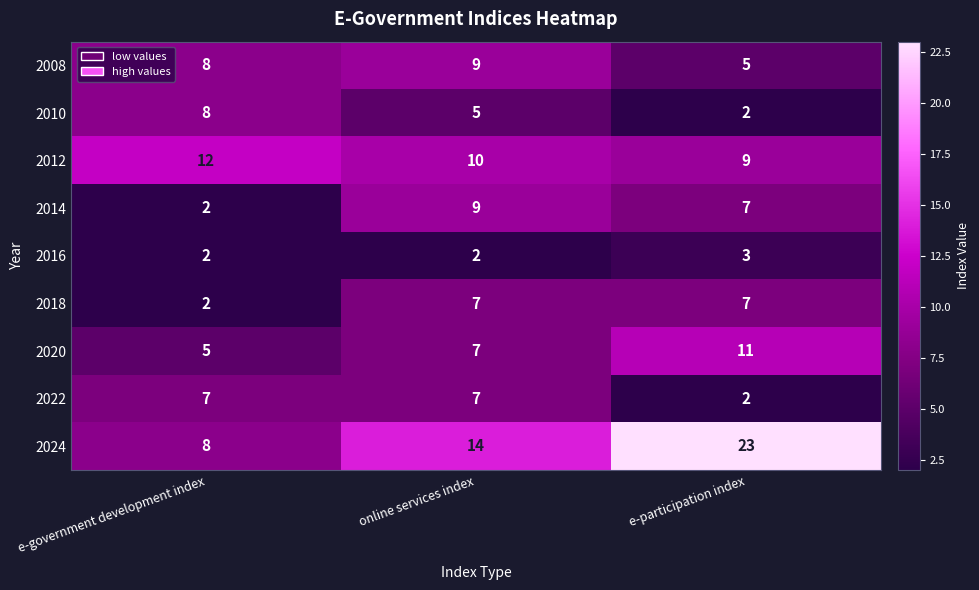

Rank the categories by 2020 value from highest to lowest.

e-participation index, online services index, e-government development index